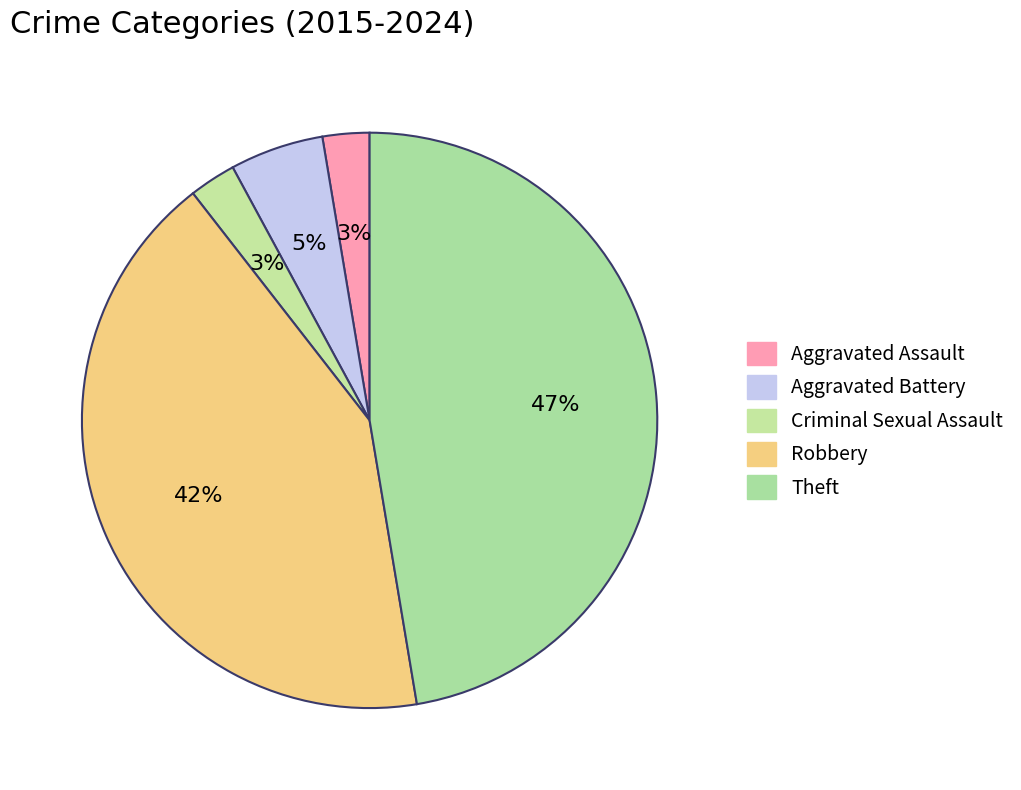

Does any single category account for the majority?

No